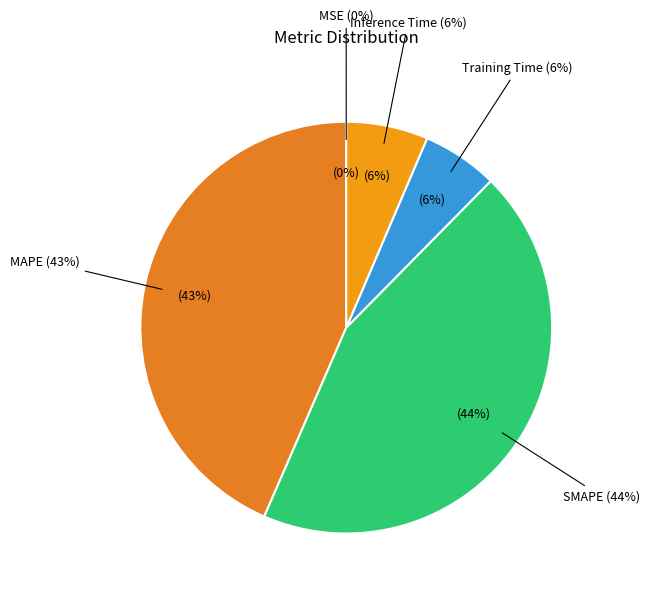

Count the number of slices in the pie.

5